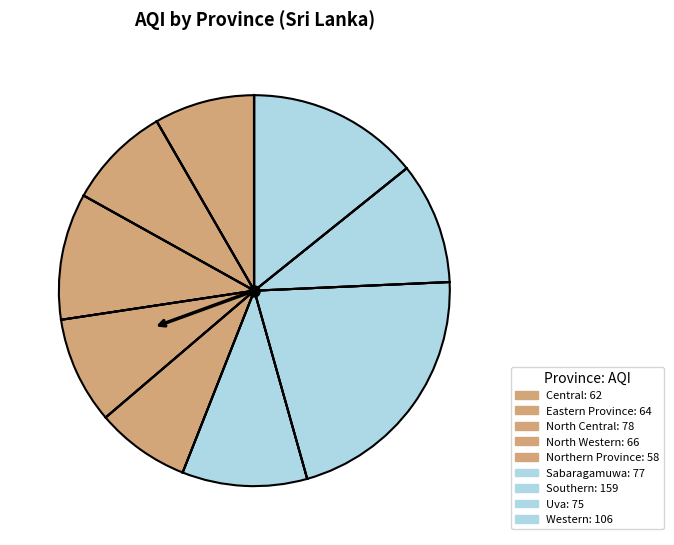

How many slices are in this pie chart?

9